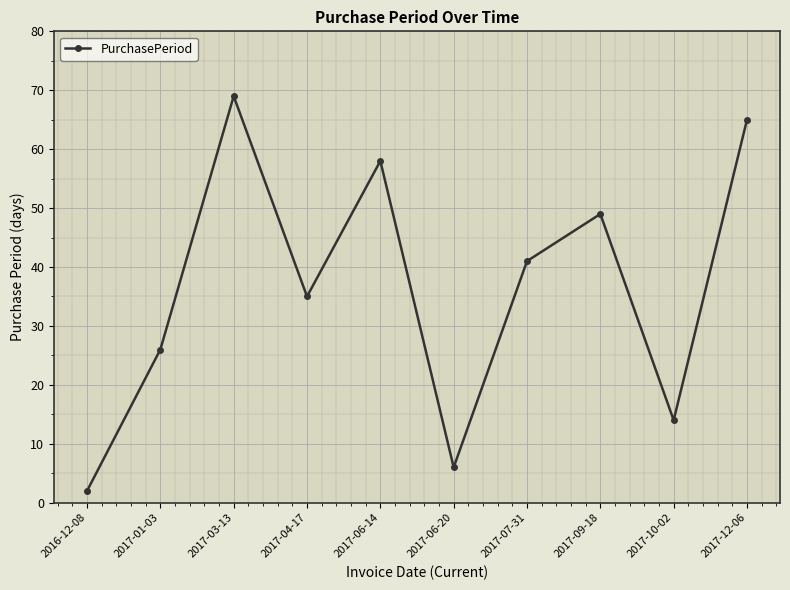

What is the value of the 9th point from the left?

14